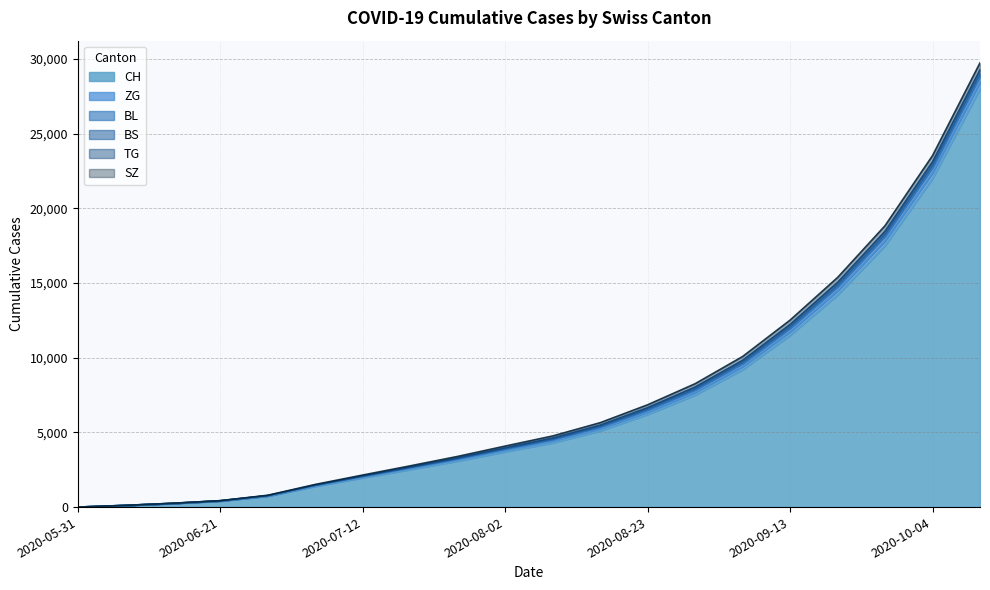

Where is BL nearest to the value 14645?

2020-09-20